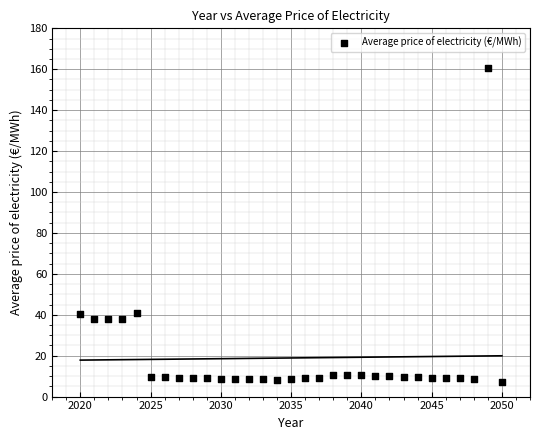

What is the range of X values (max minus min)?

30.0